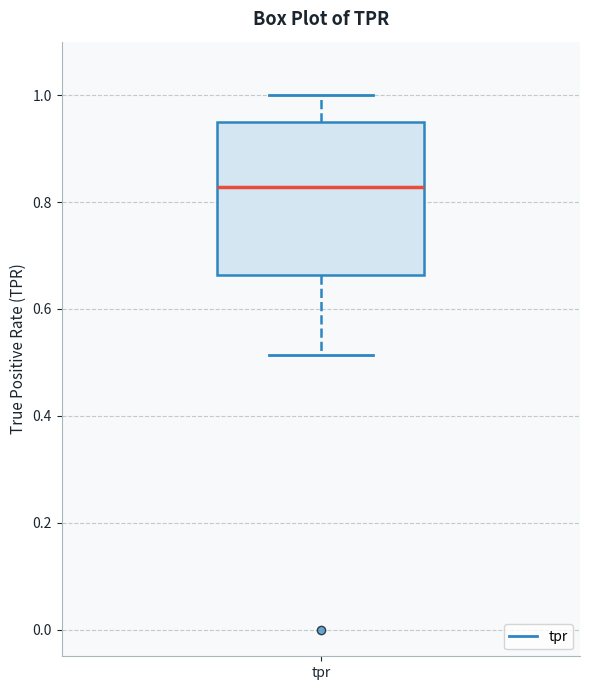

Where does the upper whisker of the box for tpr end on the y-axis? The values are not printed on the chart, so give them approximately, as read against the axis.

1.00